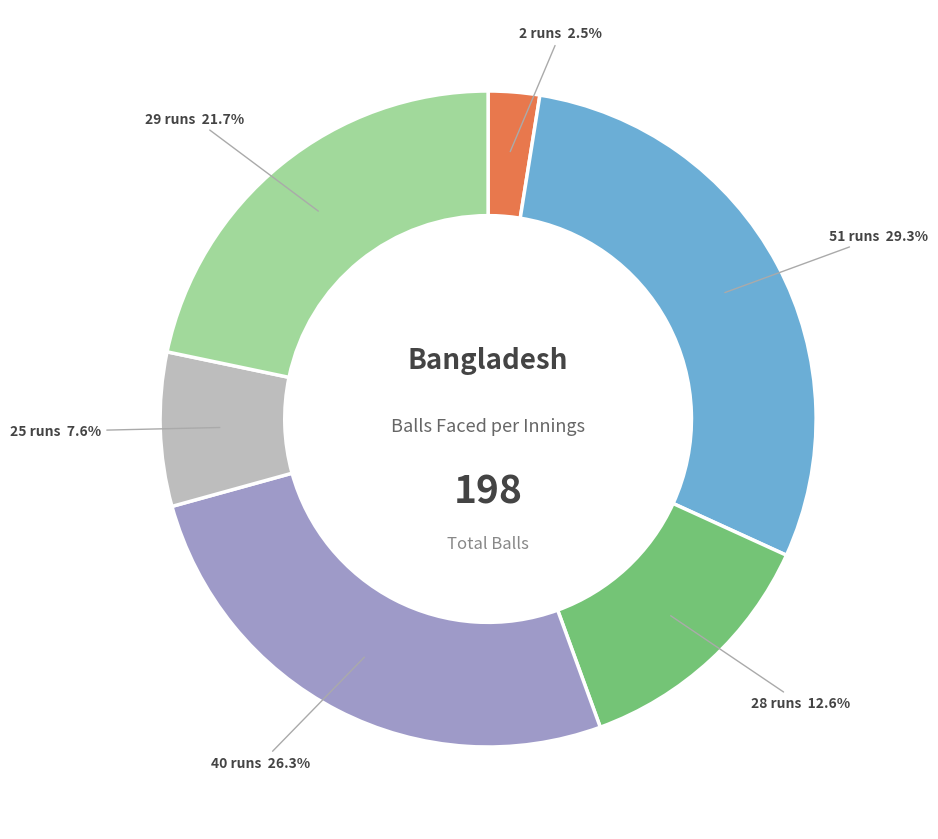

How many slices are in this pie chart?

6